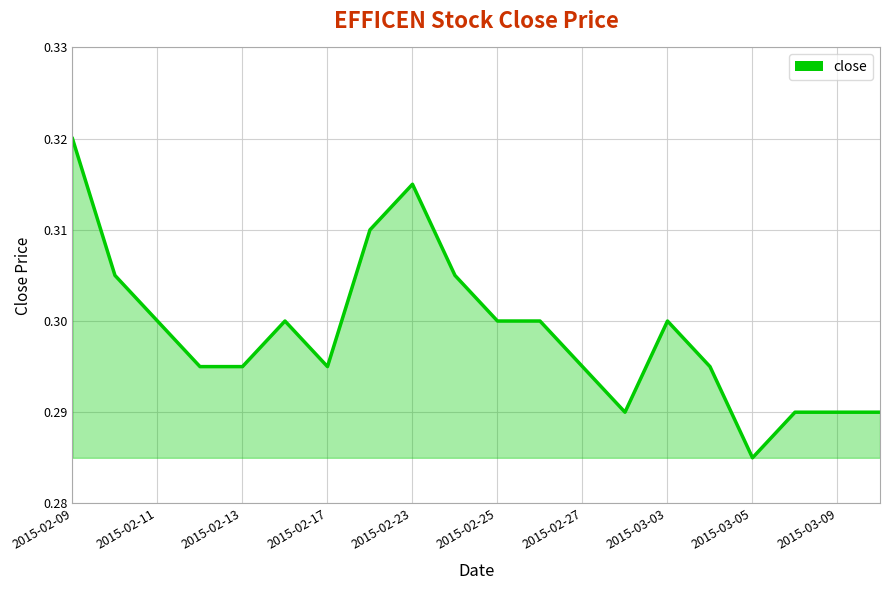

How many lines are shown in the chart?

1